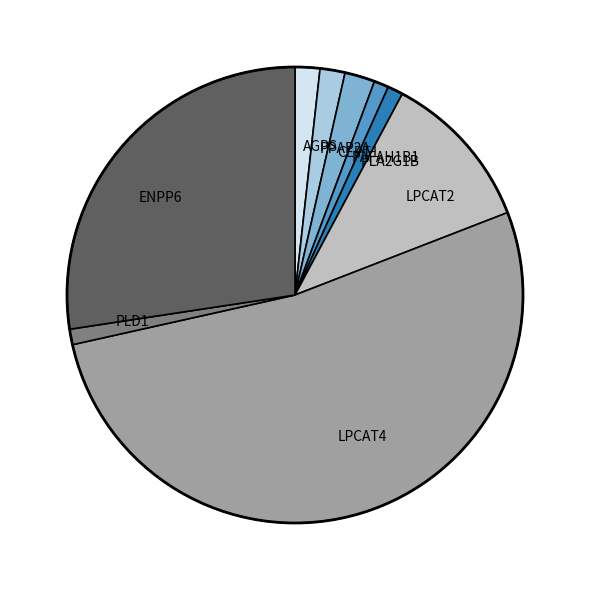

Is the sum of PLA2G1B and AGPS greater than half?

No